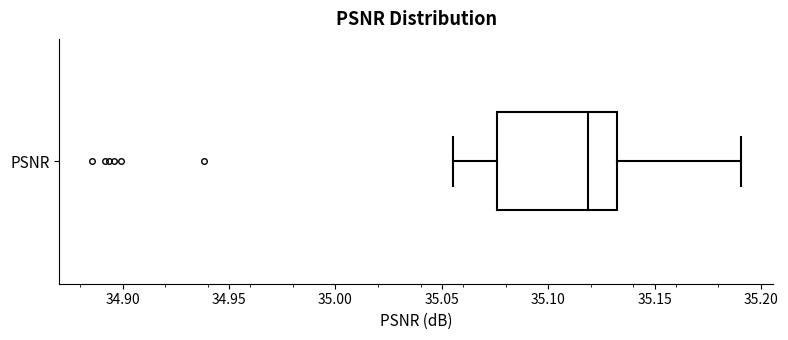

Read this box plot against the x-axis: the position of the median line, the range covered by the box, and the ends of both whiskers. The values are not printed on the chart, so give them approximately, as read against the axis.

median 35.120, box 35.075 to 35.135, whiskers 35.055 to 35.190